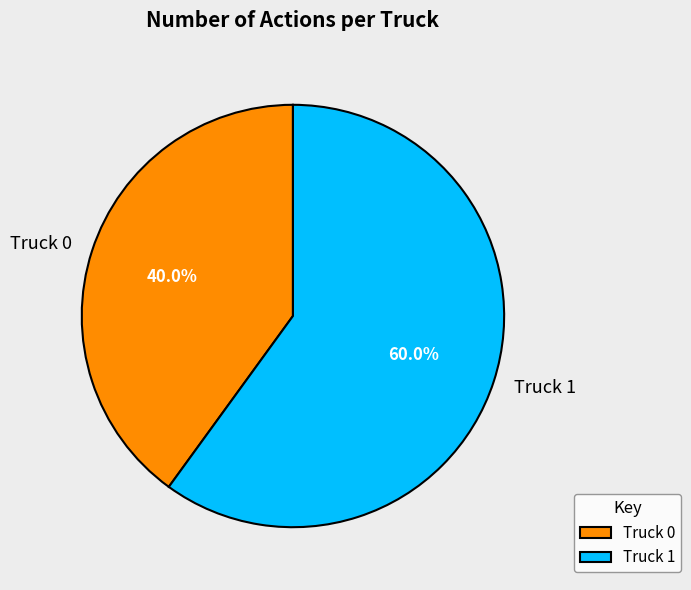

To the nearest percent, what portion does Truck 1 represent?

60%